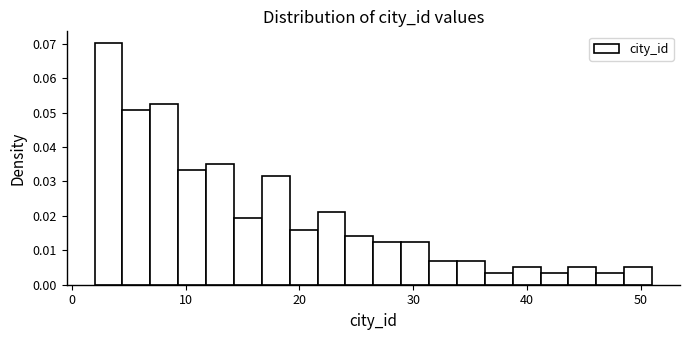

Read against the x-axis, roughly where is the centre of the tallest bar?

3